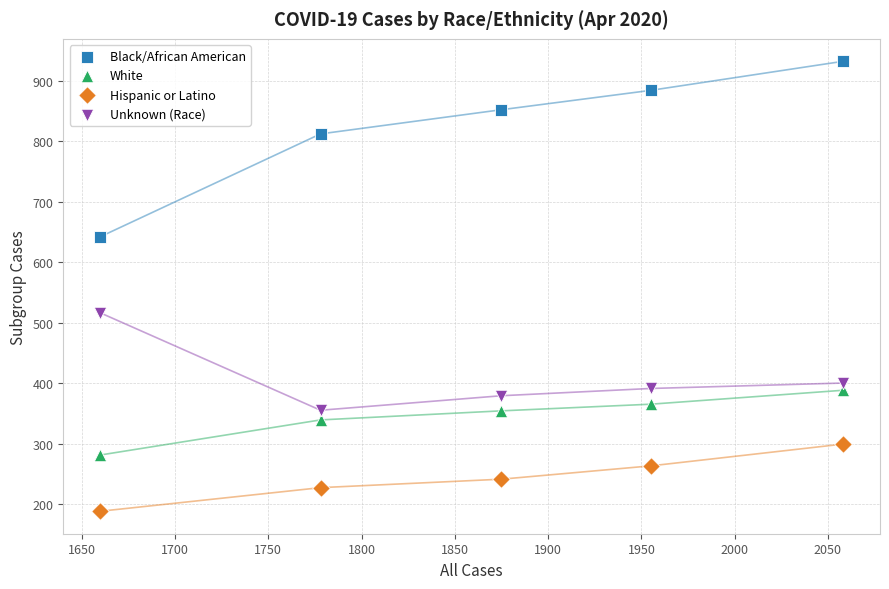

Which series reaches the maximum Y coordinate?

Black/African American